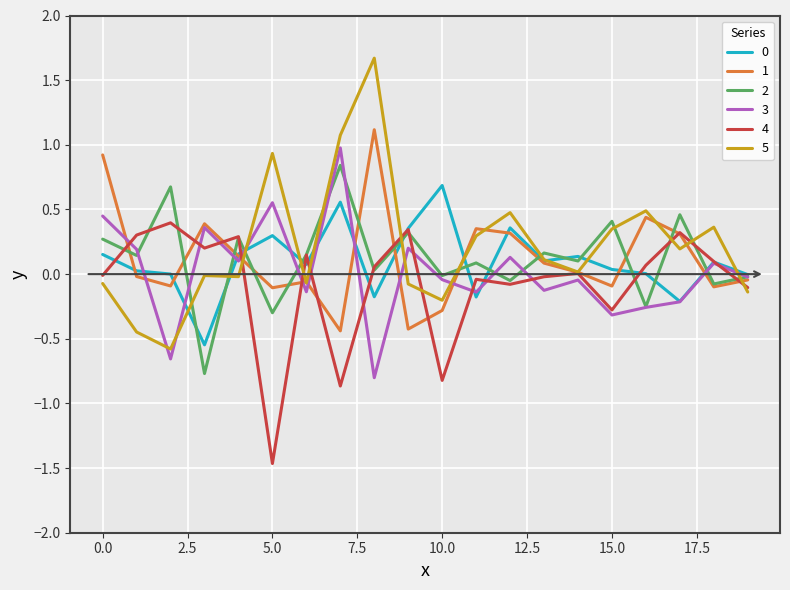

What is the lowest value of the 5 series?

-0.6